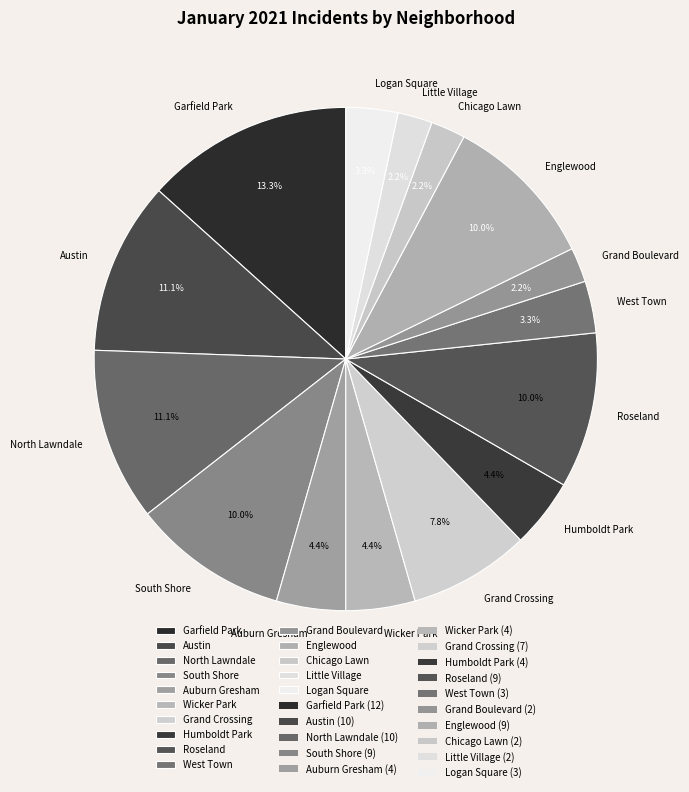

Is it true that Austin is 19% of the pie?

False